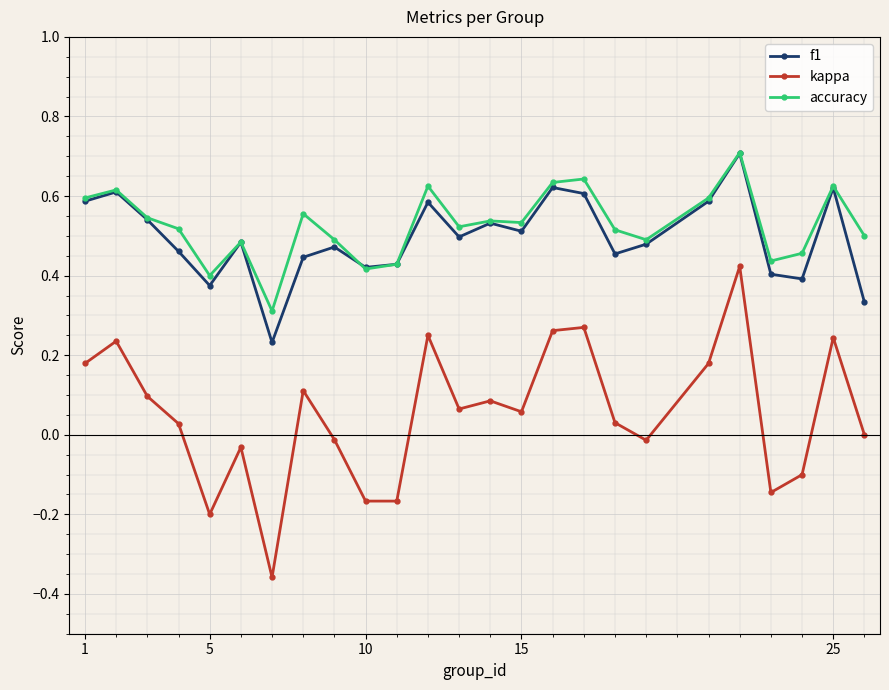

Which series has the largest total across all categories?

accuracy